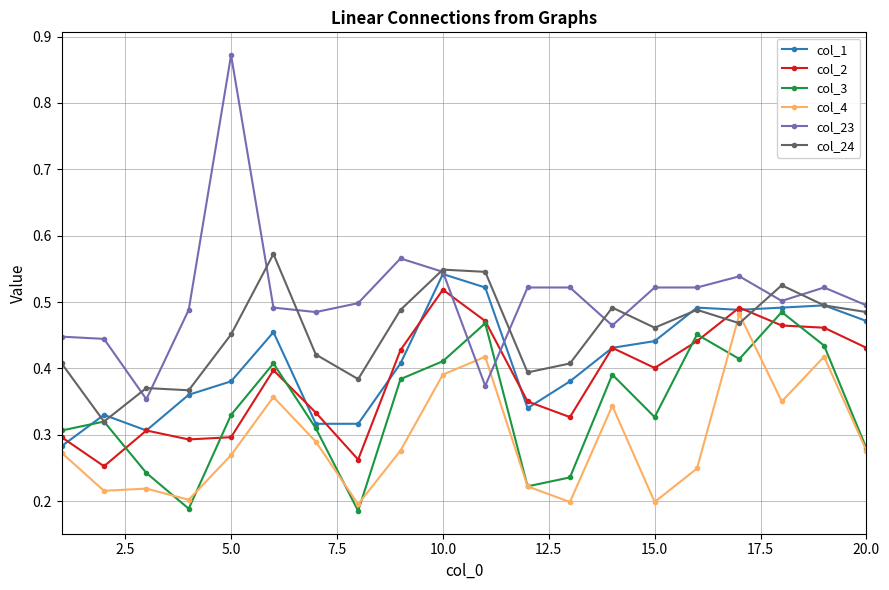

Which series has the largest range (max minus min)?

col_23